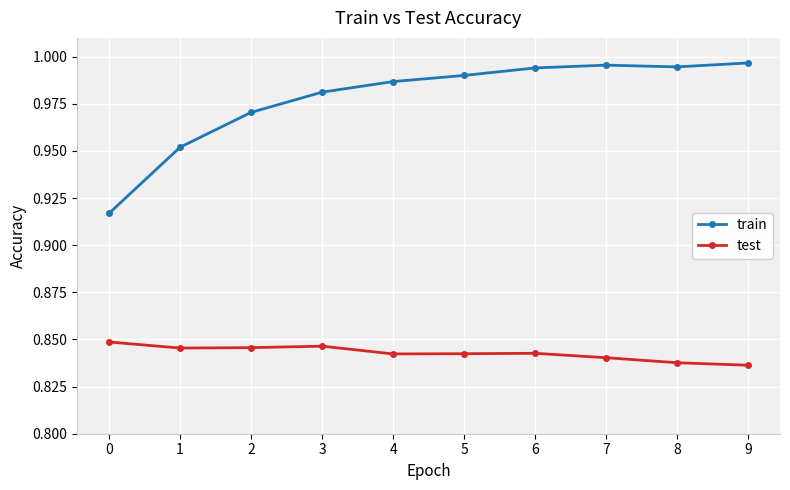

Which series has the largest range (max minus min)?

train